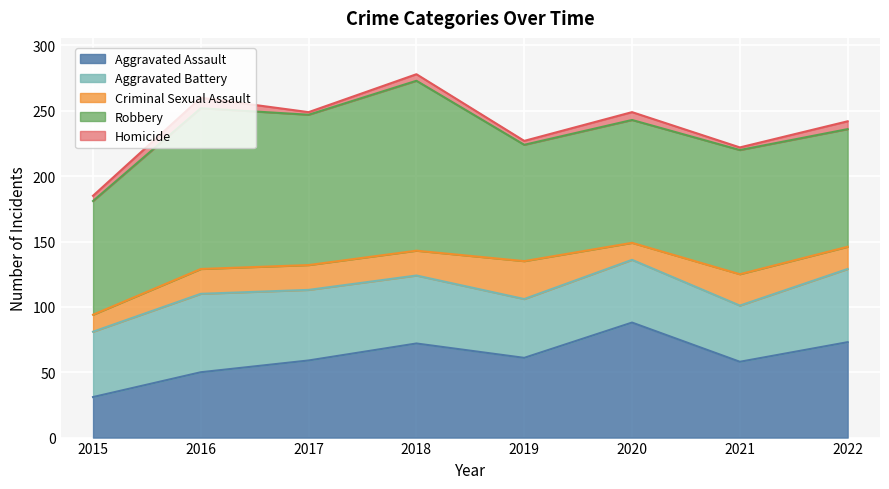

True or false: Robbery and Aggravated Assault cross at least once.

False